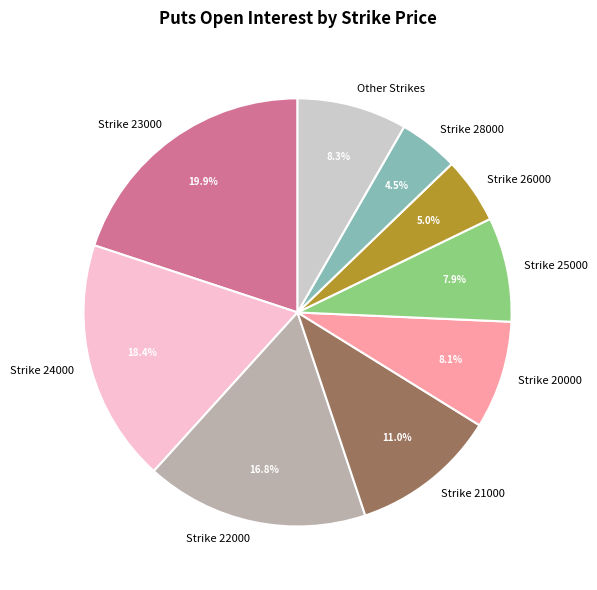

Which has a higher value, Strike 25000 or Strike 22000?

Strike 22000